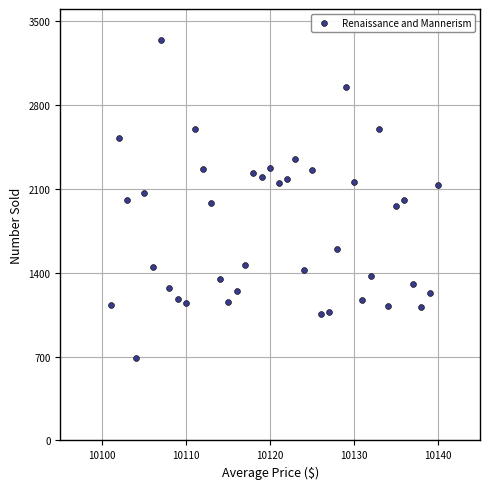

What is the range of Y values (max minus min)?

2654